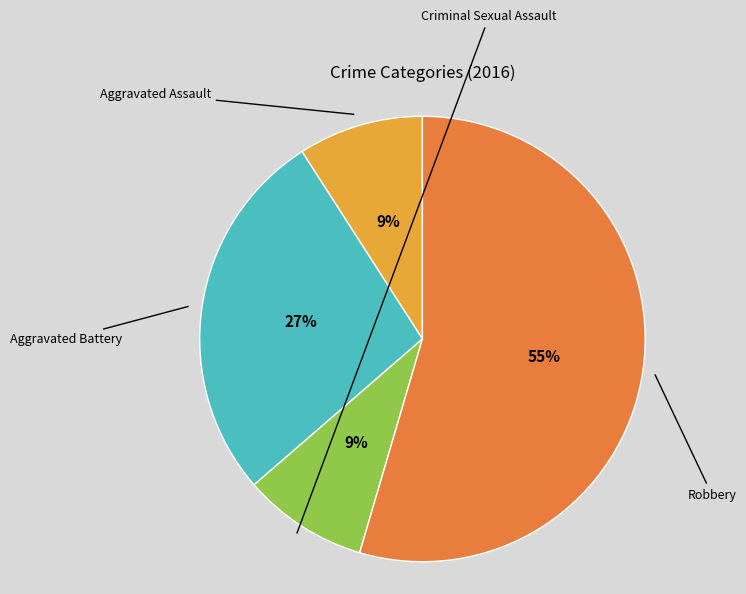

How many segments does this pie chart have?

4